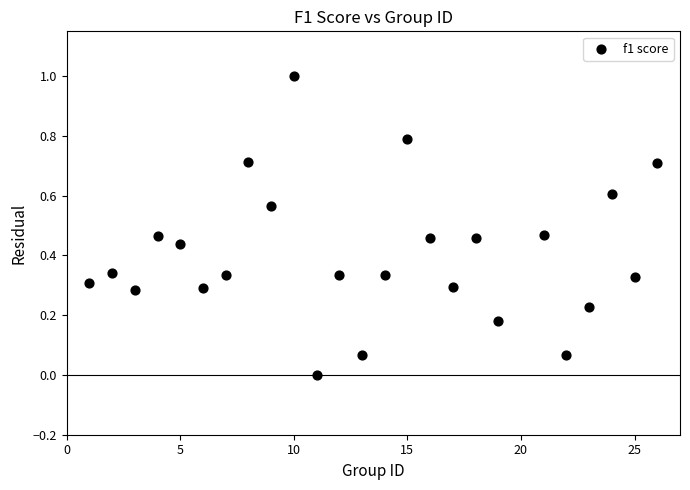

What is the range of Y values (max minus min)?

1.0